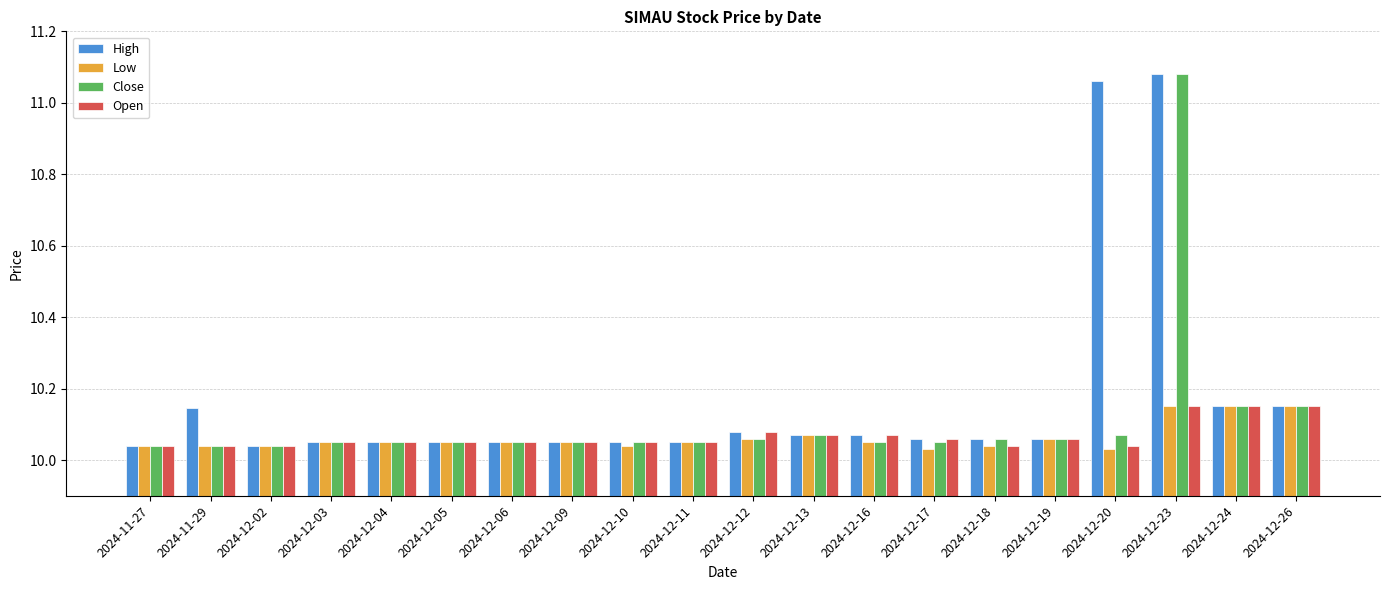

What is the difference between the maximum and minimum values in the Close series?

1.0